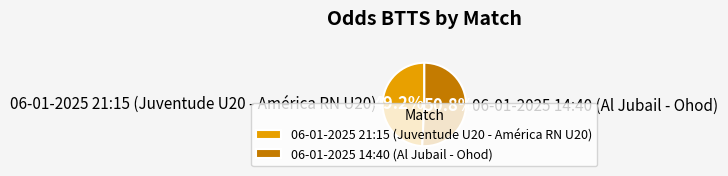

How many slices are in this pie chart?

2